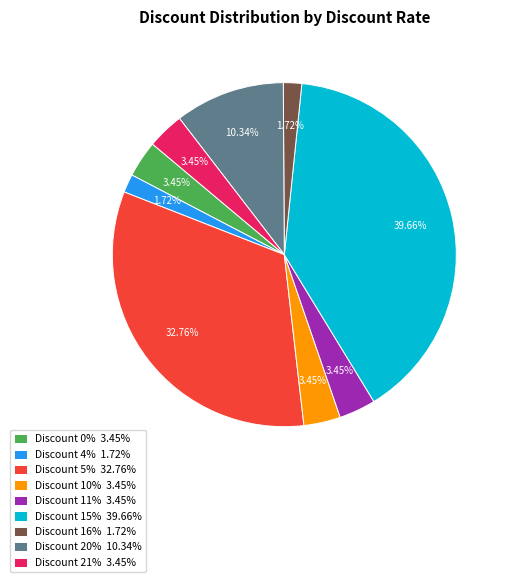

Do Discount 20% 10.34% and Discount 11% 3.45% together represent more than half of the pie?

No